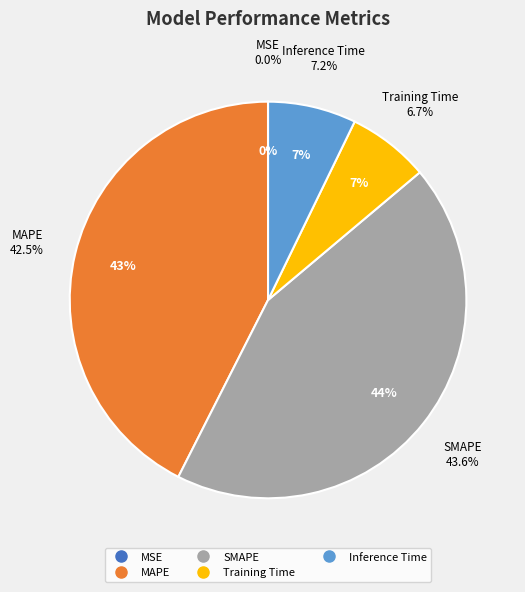

Is it true that SMAPE is 30% of the pie?

False